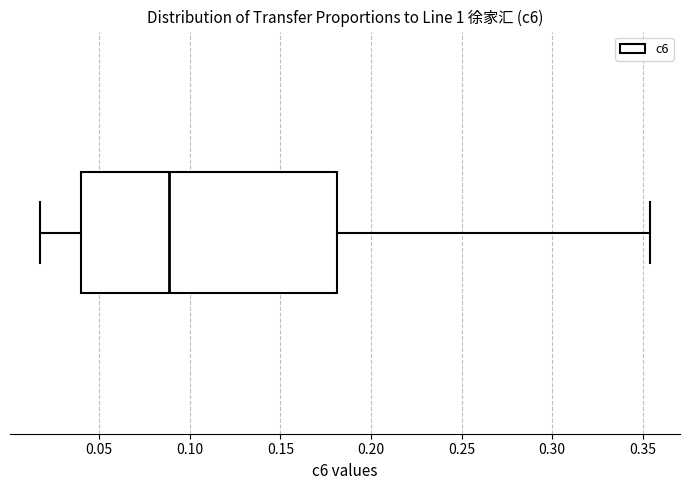

Read this box plot against the x-axis: the position of the median line, the range covered by the box, and the ends of both whiskers. The values are not printed on the chart, so give them approximately, as read against the axis.

median 0.090, box 0.040 to 0.180, whiskers 0.020 to 0.355